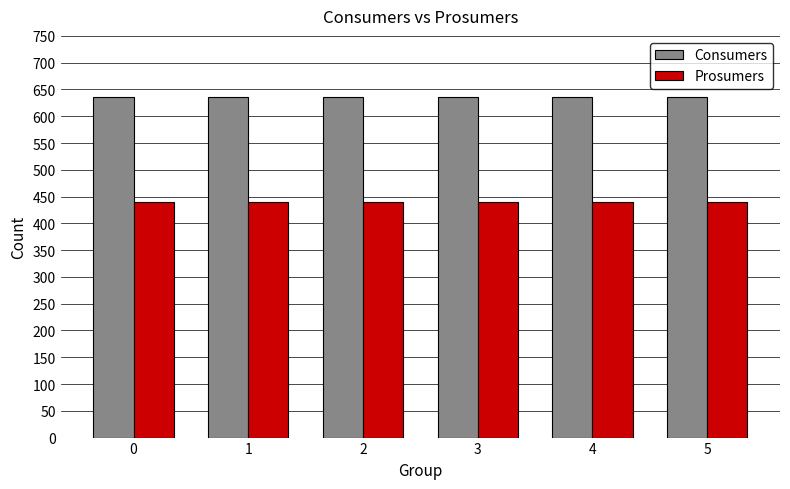

What is the difference between the highest and lowest values at 0?

195